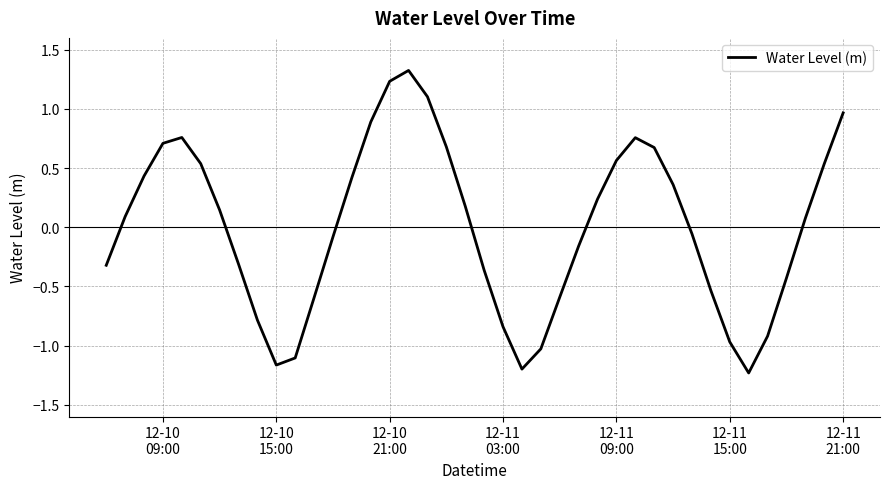

What is the maximum value shown in the chart?

1.3